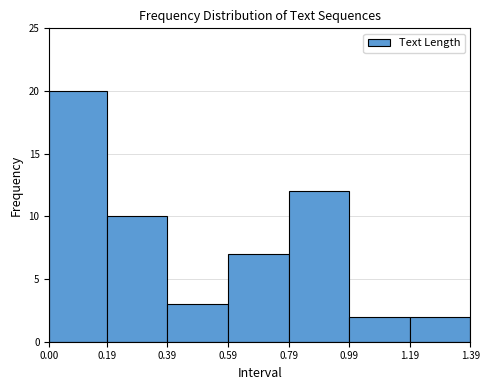

Reading left to right, transcribe this chart: for each bar, give the range it covers on the x-axis and its height. The values are not printed on the chart, so give them approximately, as read against the axis.

0.00 to 0.19: 20
0.19 to 0.39: 10
0.39 to 0.59: 3
0.59 to 0.79: 7
0.79 to 0.99: 12
0.99 to 1.19: 2
1.19 to 1.39: 2